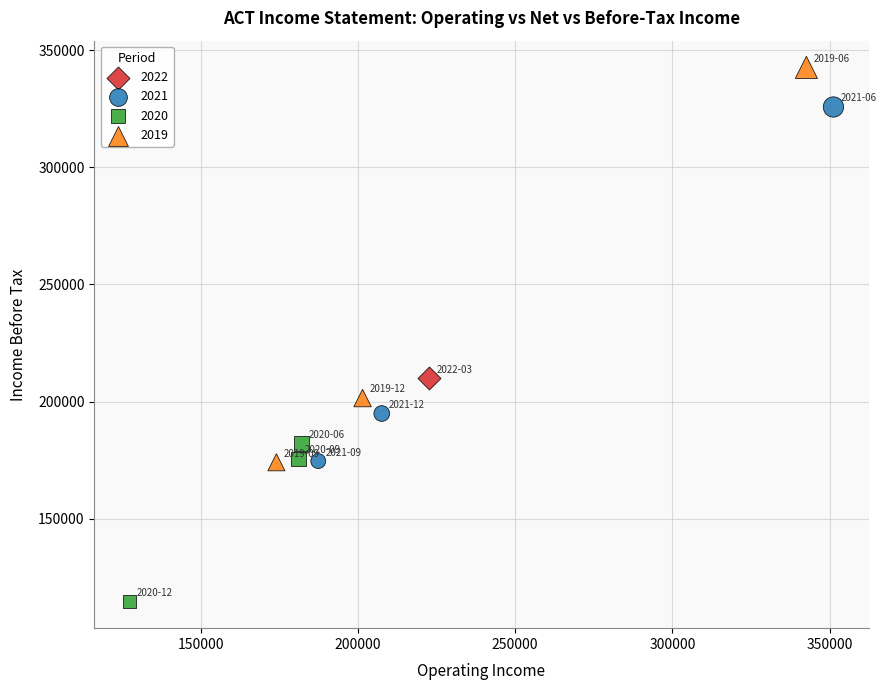

Which series contains the highest Y value?

2019